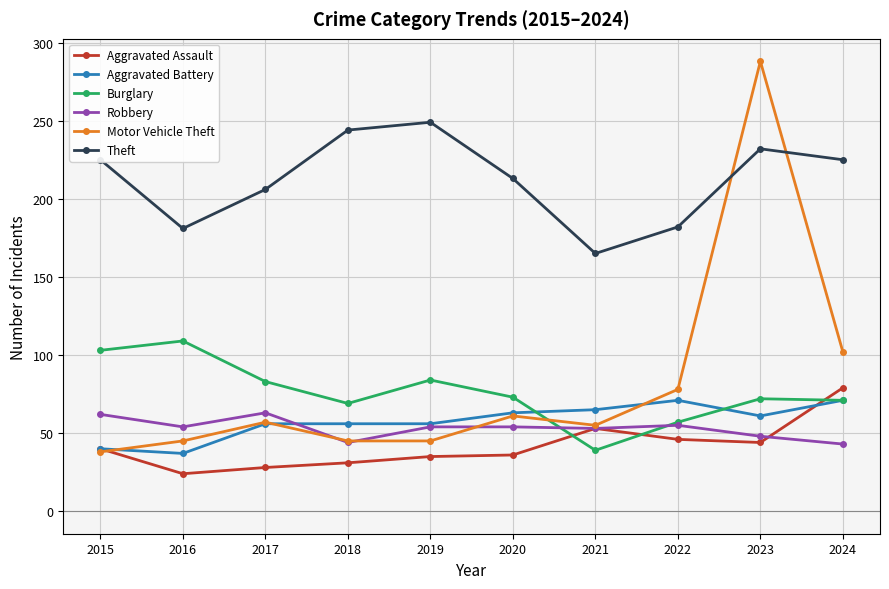

What is the value of the Burglary point at the 3rd from the left?

83